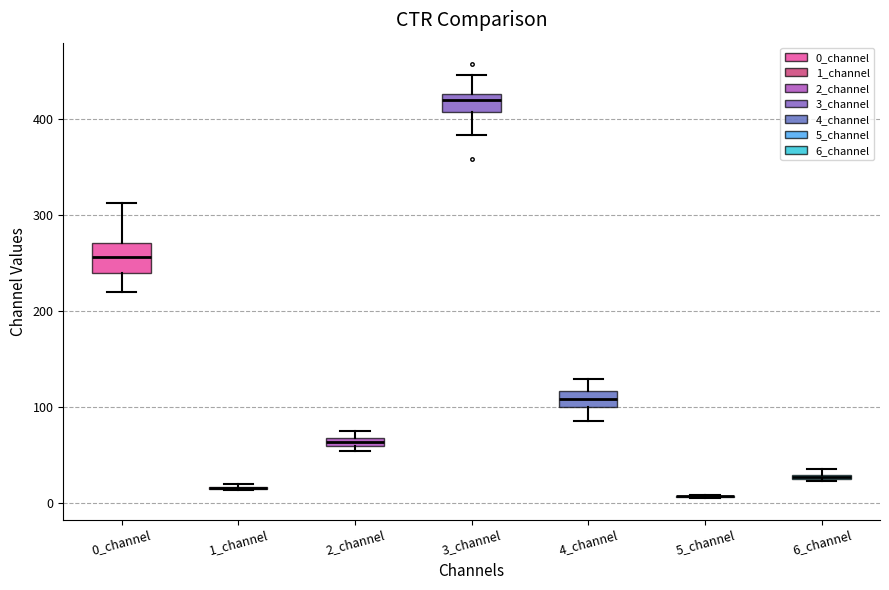

Where is the lower edge of the box for 0_channel on the y-axis? The values are not printed on the chart, so give them approximately, as read against the axis.

240